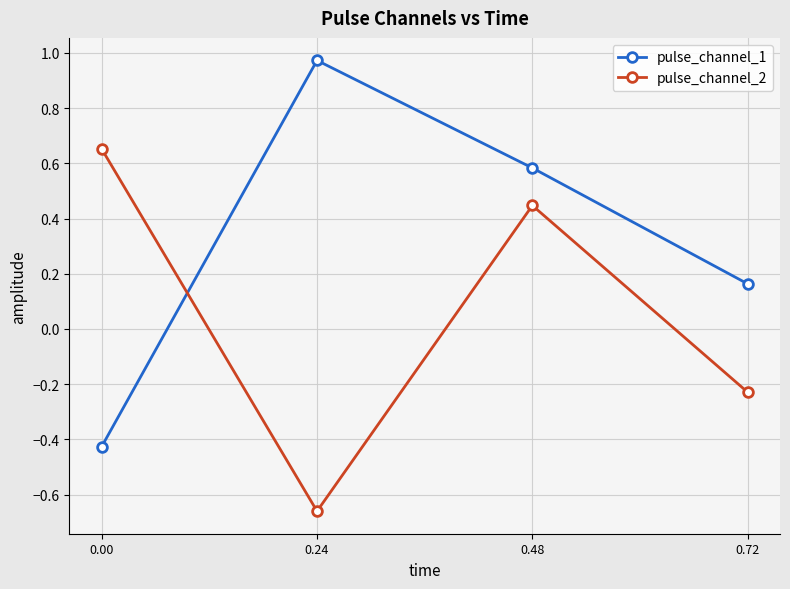

Rank the categories by pulse_channel_1 value from lowest to highest.

0.00, 0.72, 0.48, 0.24